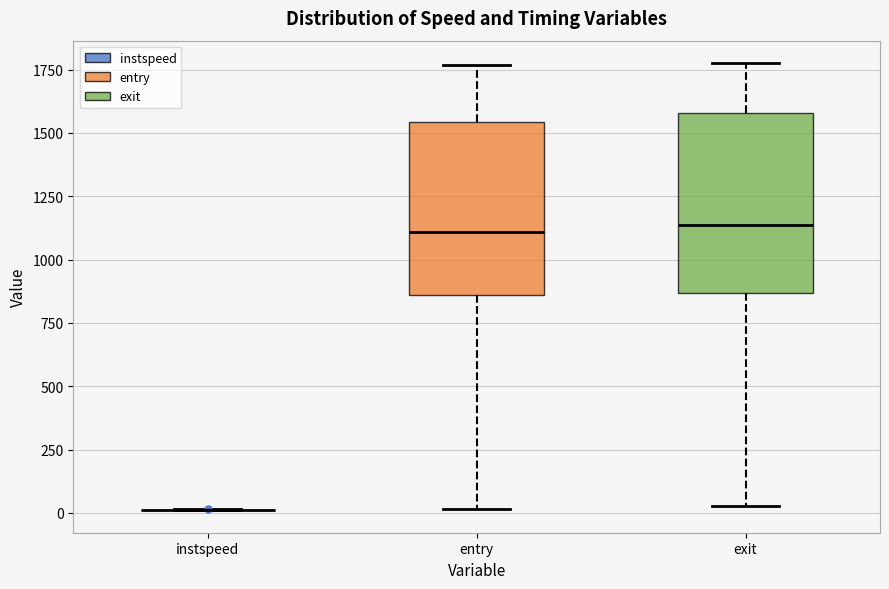

Reading left to right, read every box against the y-axis: the position of its median line, the range the box covers, and the ends of its whiskers. The values are not printed on the chart, so give them approximately, as read against the axis.

instspeed: box collapsed to a line at 0, whiskers 0 to 0
entry: median 1100, box 850 to 1550, whiskers 0 to 1750
exit: median 1150, box 850 to 1600, whiskers 50 to 1800